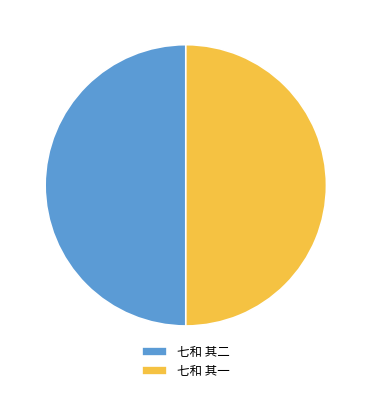

Combined, do 七和 其一 and 七和 其二 account for over 50%?

Yes